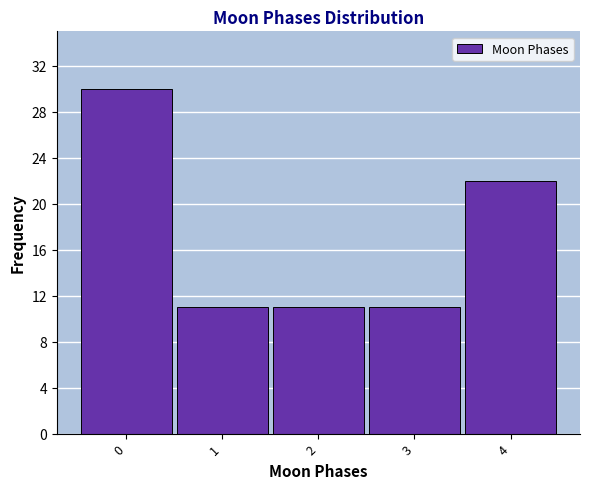

Reading left to right, extract all data points from this chart.

0=30	1=11	2=11	3=11	4=22